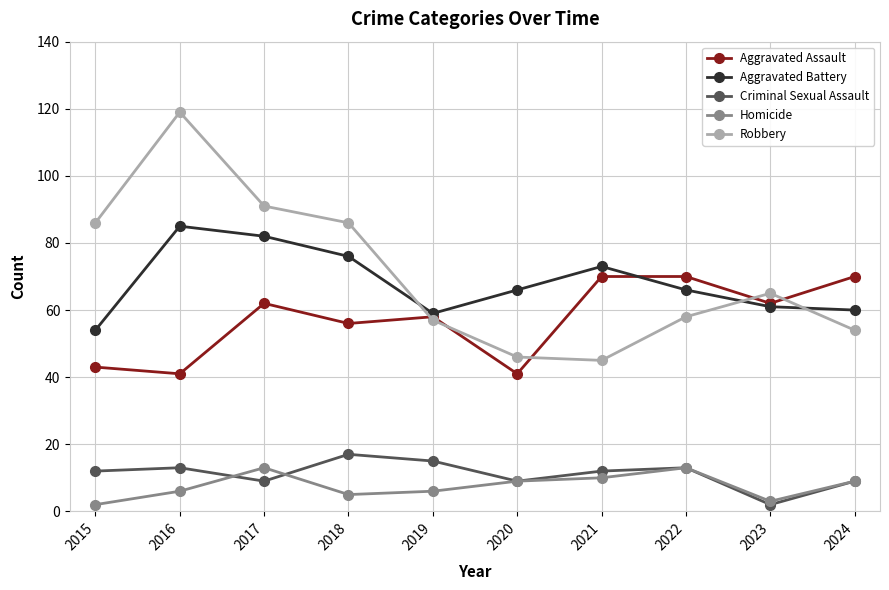

How many data points does each series have?

10